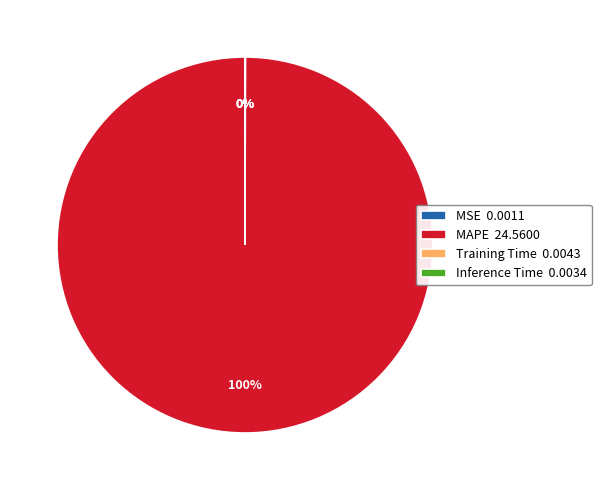

Is there any slice that represents more than half of the pie?

Yes